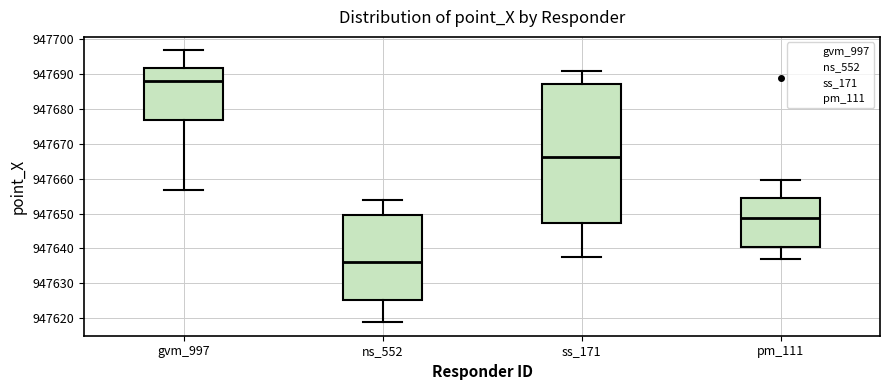

Reading left to right, read every box against the y-axis: the position of its median line, the range the box covers, and the ends of its whiskers. The values are not printed on the chart, so give them approximately, as read against the axis.

gvm_997: median 947688, box 947677 to 947692, whiskers 947657 to 947697
ns_552: median 947636, box 947625 to 947650, whiskers 947619 to 947654
ss_171: median 947666, box 947647 to 947687, whiskers 947637 to 947691
pm_111: median 947649, box 947641 to 947655, whiskers 947637 to 947660